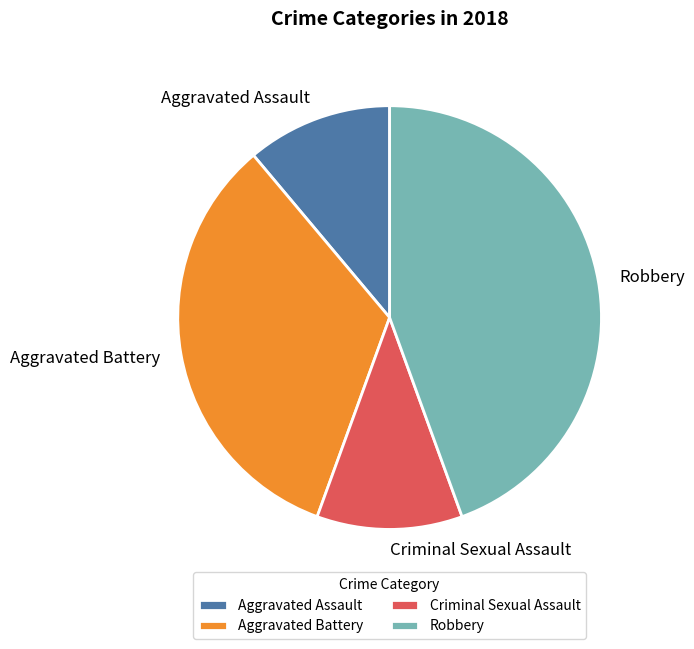

Count the number of slices in the pie.

4